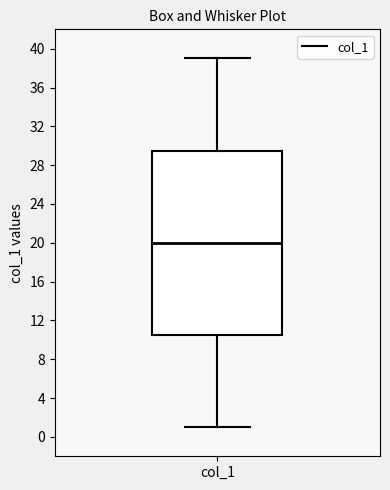

Transcribe this box plot: give where the median line is, the range the box spans, and where the two whiskers end, as read against the y-axis. The values are not printed on the chart, so give them approximately, as read against the axis.

median 20.0, box 10.5 to 29.5, whiskers 1.0 to 39.0